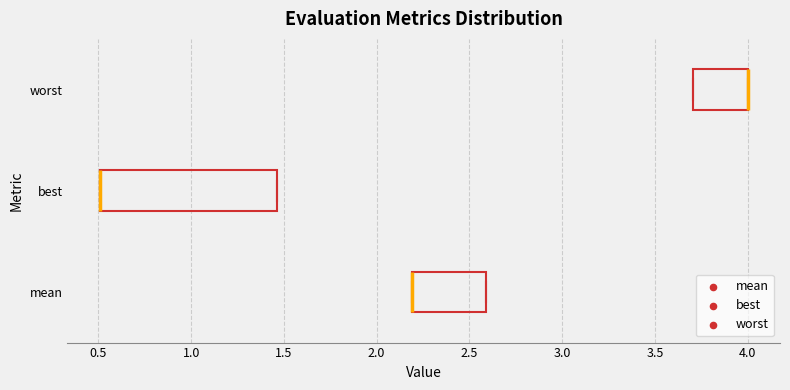

Reading bottom to top, transcribe this box plot: for each box, give where its median line is, the range the box spans, and where its two whiskers end, as read against the x-axis. The values are not printed on the chart, so give them approximately, as read against the axis.

mean: median 2.20 (drawn on the box's left edge), box 2.20 to 2.60, whiskers 2.20 to 2.60
best: median 0.50 (drawn on the box's left edge), box 0.50 to 1.45, whiskers 0.50 to 1.45
worst: median 4.00 (drawn on the box's right edge), box 3.70 to 4.00, whiskers 3.70 to 4.00